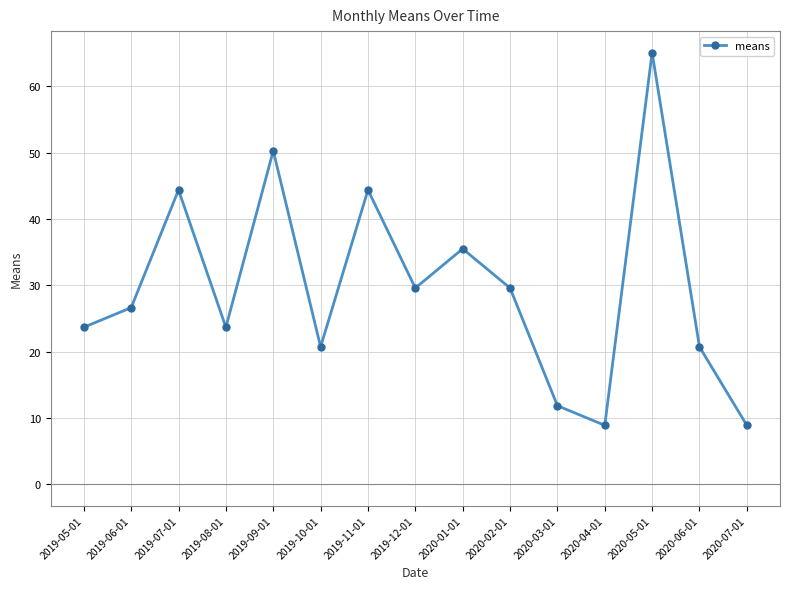

Which has a higher value, 2019-12-01 or 2019-09-01?

2019-09-01